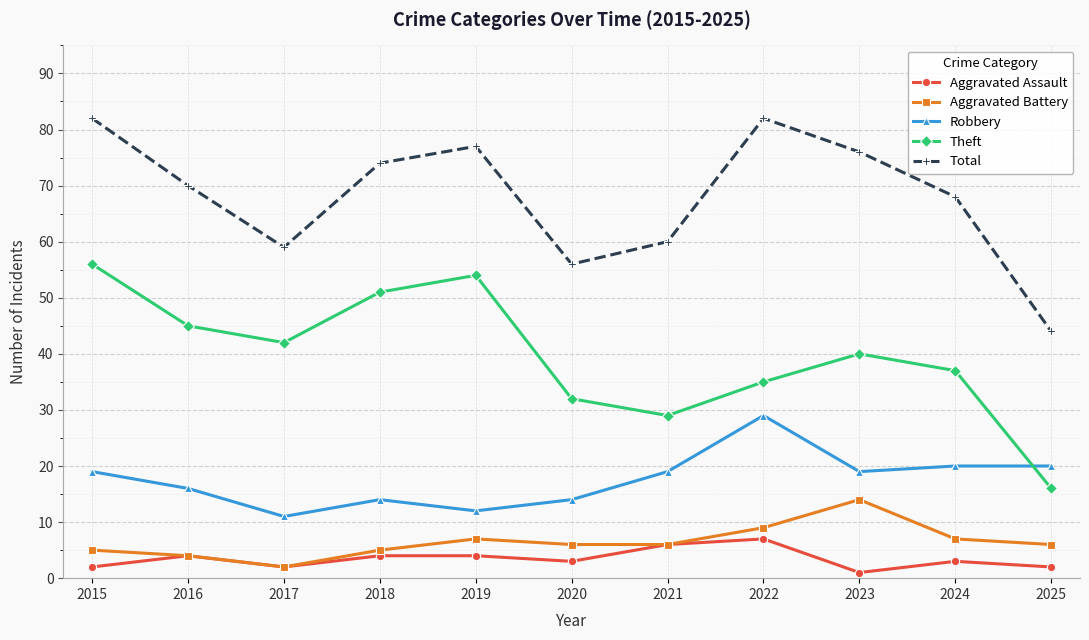

Reading left to right, list all the values displayed in this chart.

Aggravated Assault: 2015=2	2016=4	2017=2	2018=4	2019=4	2020=3	2021=6	2022=7	2023=1	2024=3	2025=2
Aggravated Battery: 2015=5	2016=4	2017=2	2018=5	2019=7	2020=6	2021=6	2022=9	2023=14	2024=7	2025=6
Robbery: 2015=19	2016=16	2017=11	2018=14	2019=12	2020=14	2021=19	2022=29	2023=19	2024=20	2025=20
Theft: 2015=56	2016=45	2017=42	2018=51	2019=54	2020=32	2021=29	2022=35	2023=40	2024=37	2025=16
Total: 2015=82	2016=70	2017=59	2018=74	2019=77	2020=56	2021=60	2022=82	2023=76	2024=68	2025=44